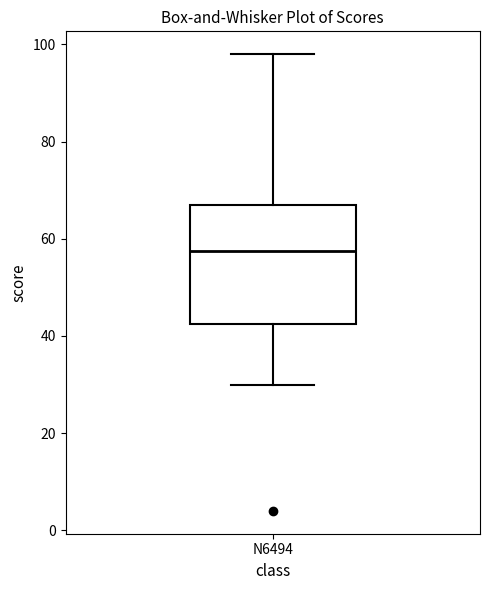

Where does the median line of the box for N6494 sit on the y-axis? The values are not printed on the chart, so give them approximately, as read against the axis.

58